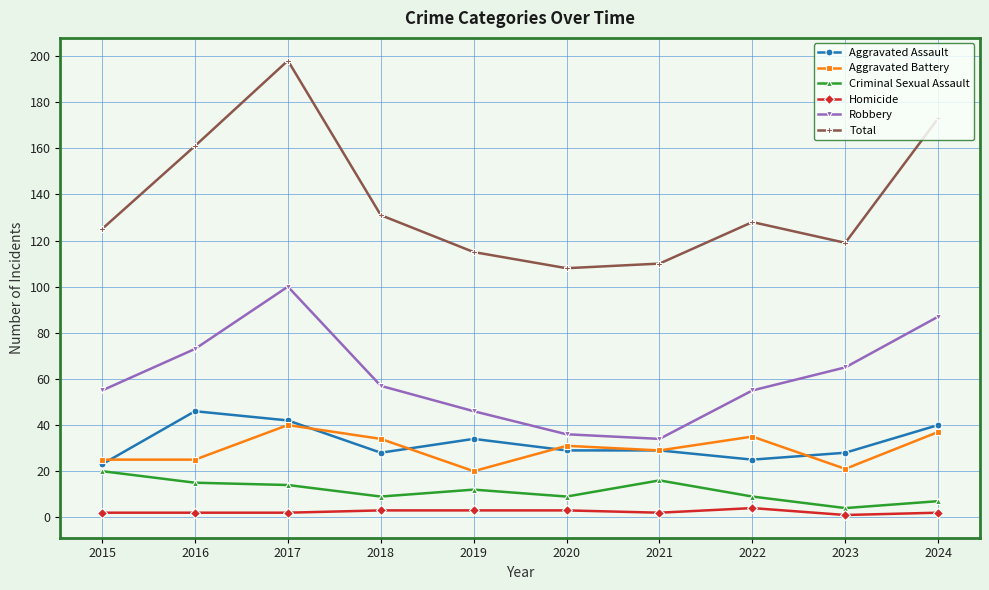

Where is Total nearest to the value 153?

2016